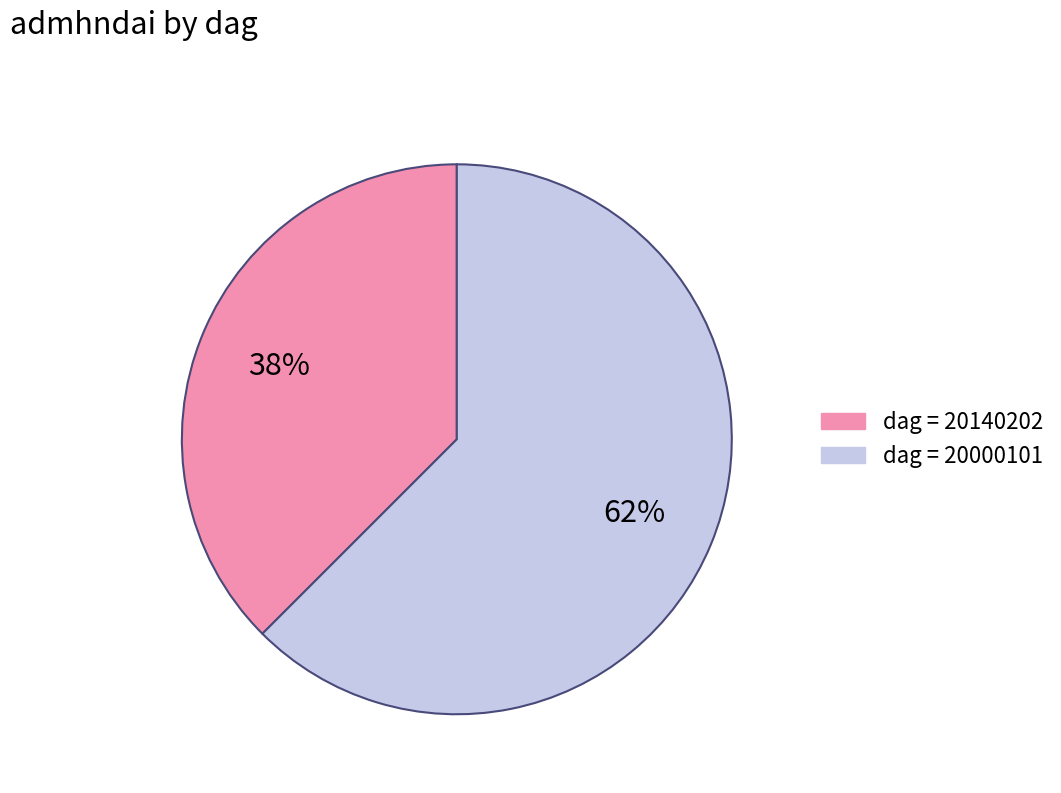

Does any single category account for the majority?

Yes